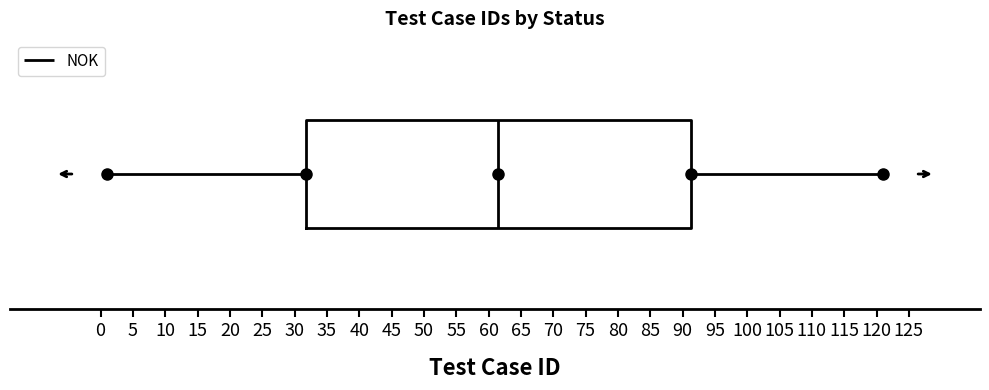

Transcribe this box plot: give where the median line is, the range the box spans, and where the two whiskers end, as read against the x-axis. The values are not printed on the chart, so give them approximately, as read against the axis.

median 61.5, box 32.0 to 91.5, whiskers 1.0 to 121.0